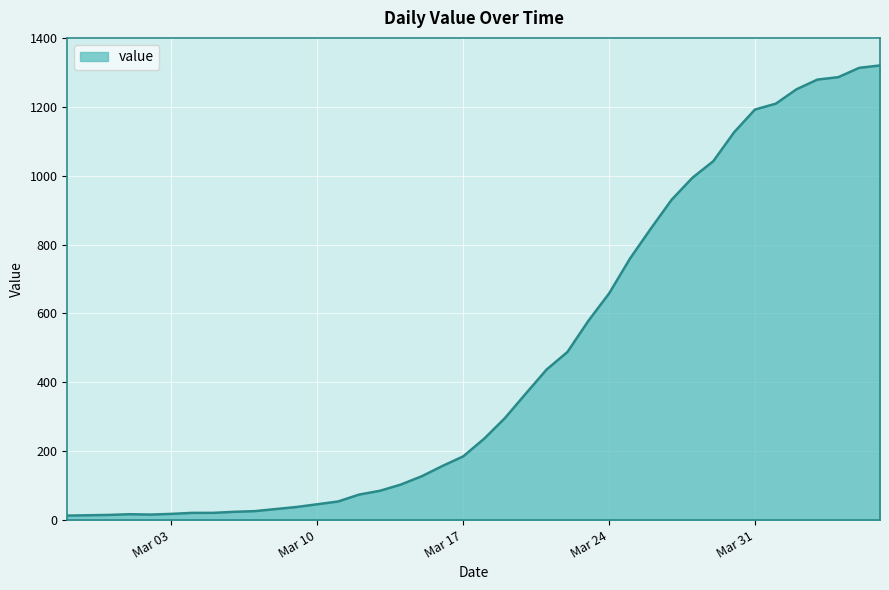

What is the label of the 18th point from the left?

2020-03-15